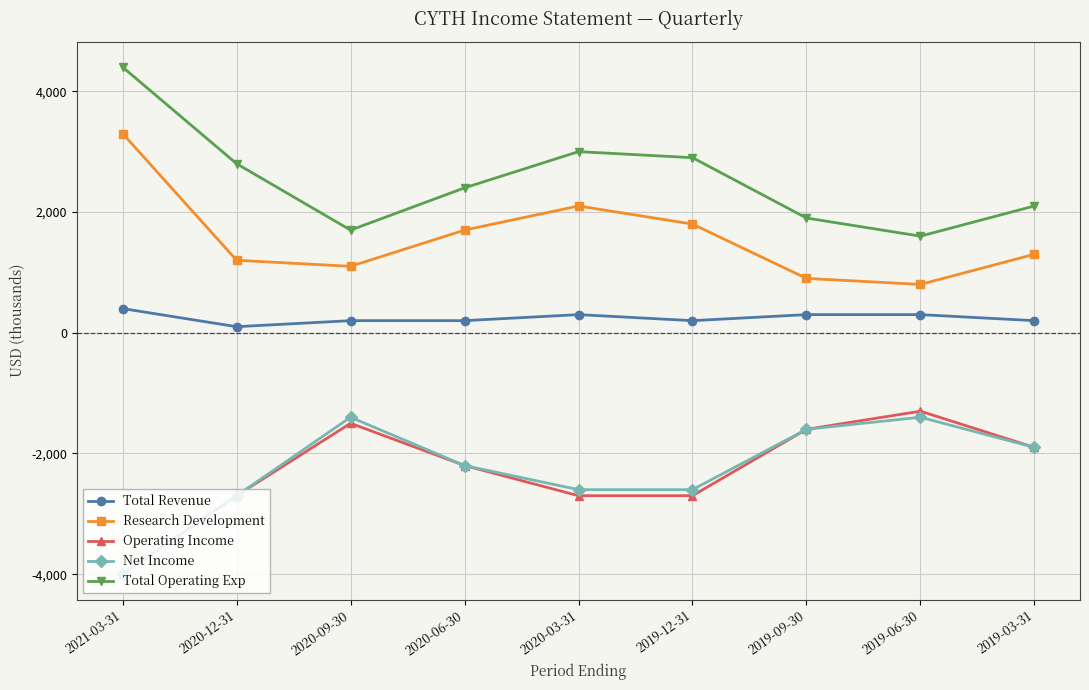

True or false: Operating Income and Total Revenue intersect in this chart.

False